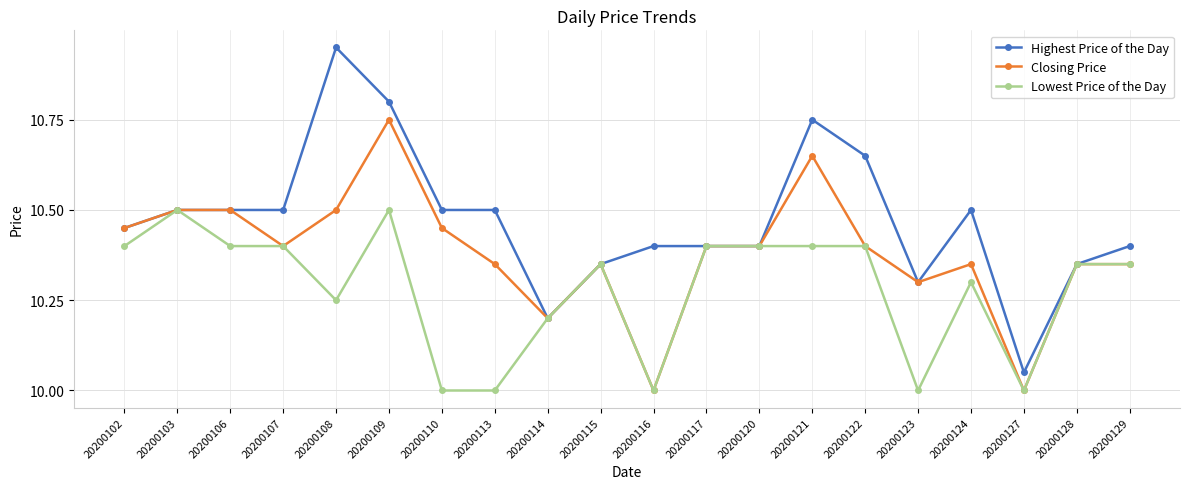

List the series in order of their peak value, lowest first.

Lowest Price of the Day, Closing Price, Highest Price of the Day